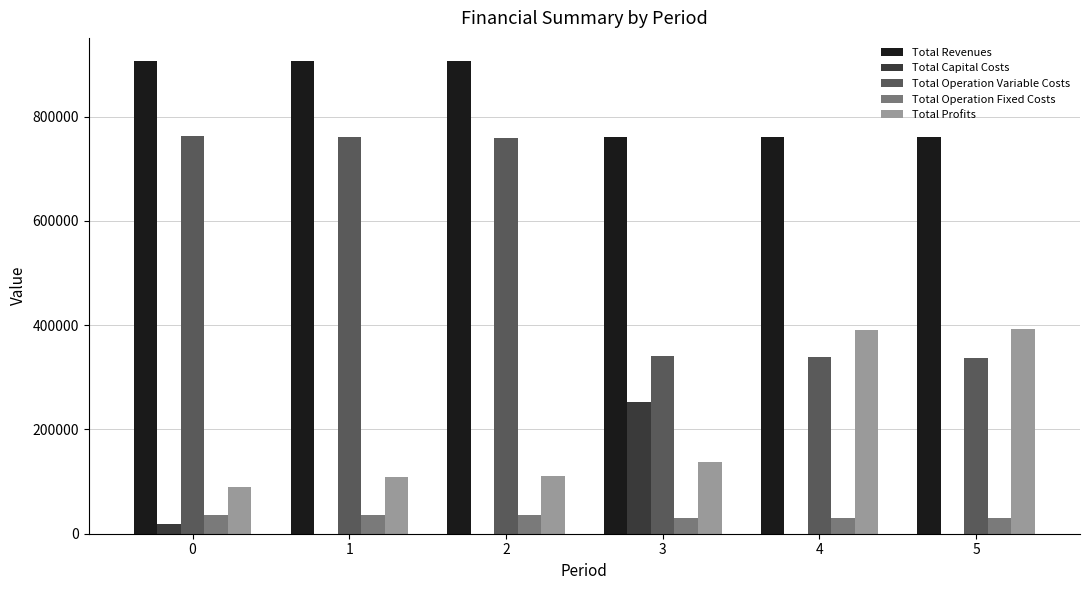

Count the number of categories in the chart.

6